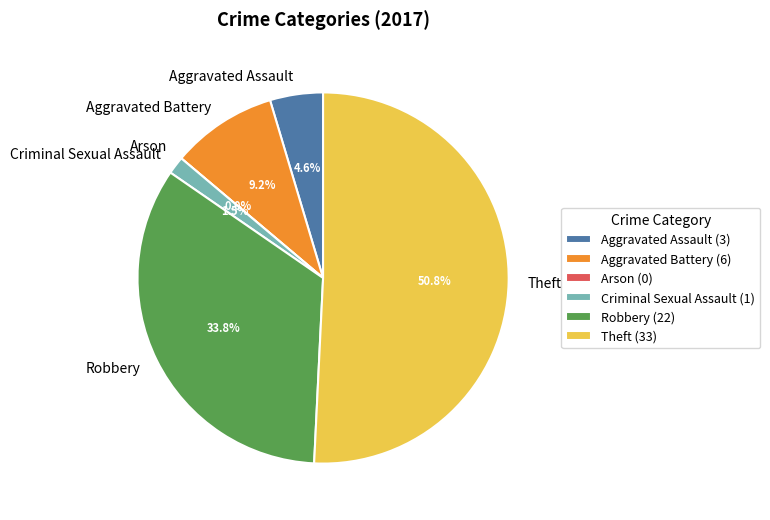

What percentage is the Theft slice, to the nearest percent?

51%